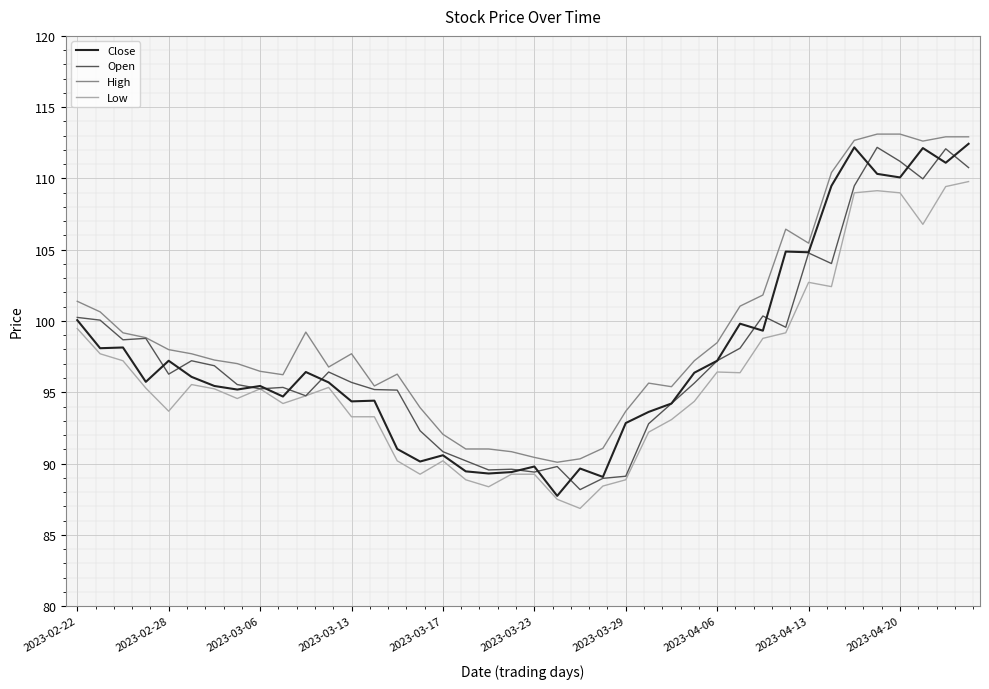

True or false: Low and High cross at least once.

False